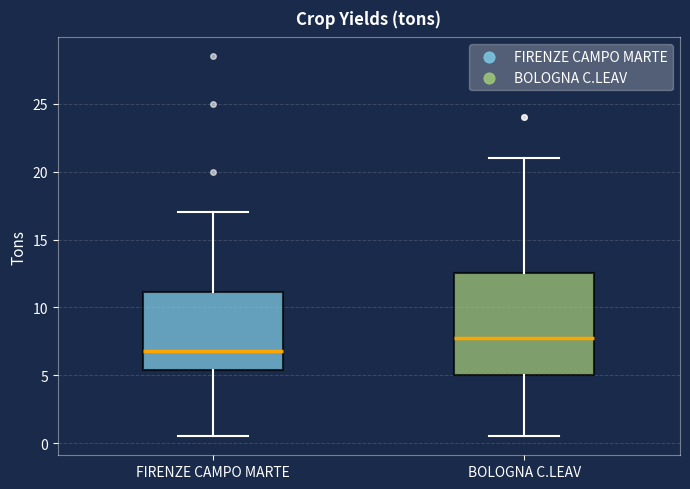

Reading left to right, transcribe this box plot: for each box, give where its median line is, the range the box spans, and where its two whiskers end, as read against the y-axis. The values are not printed on the chart, so give them approximately, as read against the axis.

FIRENZE CAMPO MARTE: median 7.0, box 5.5 to 11.0, whiskers 0.5 to 17.0
BOLOGNA C.LEAV: median 8.0, box 5.0 to 12.5, whiskers 0.5 to 21.0